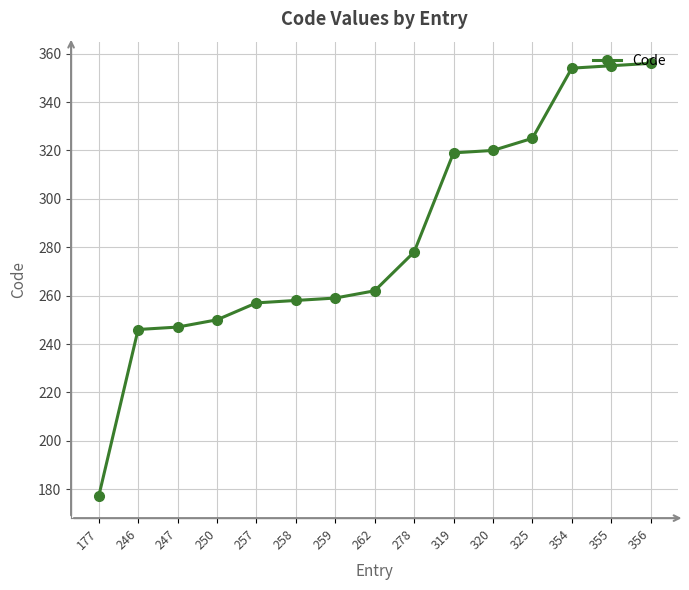

What is the difference between the values at 278 and 257?

21